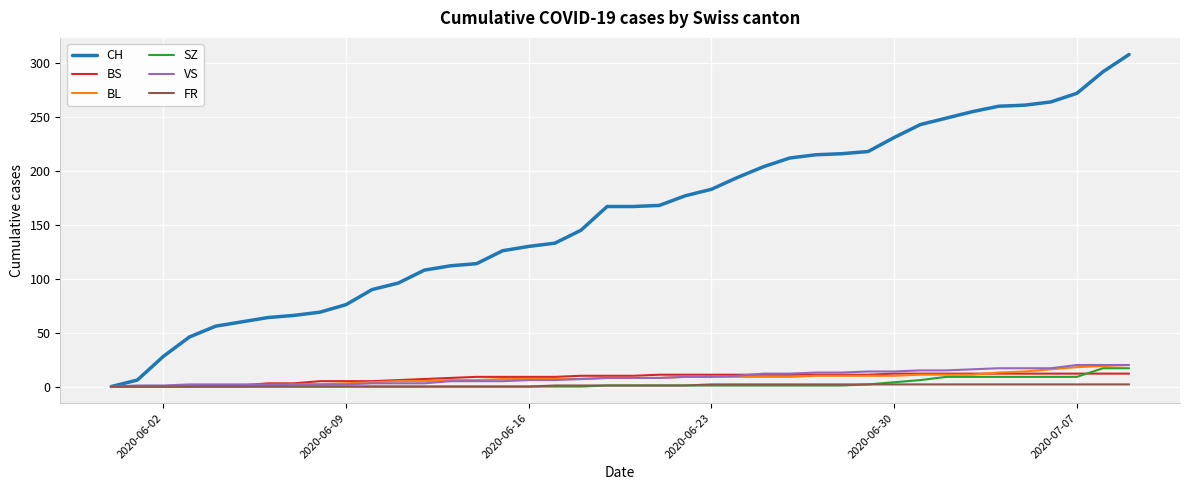

What is the difference between the second highest and minimum values in the SZ series?

17